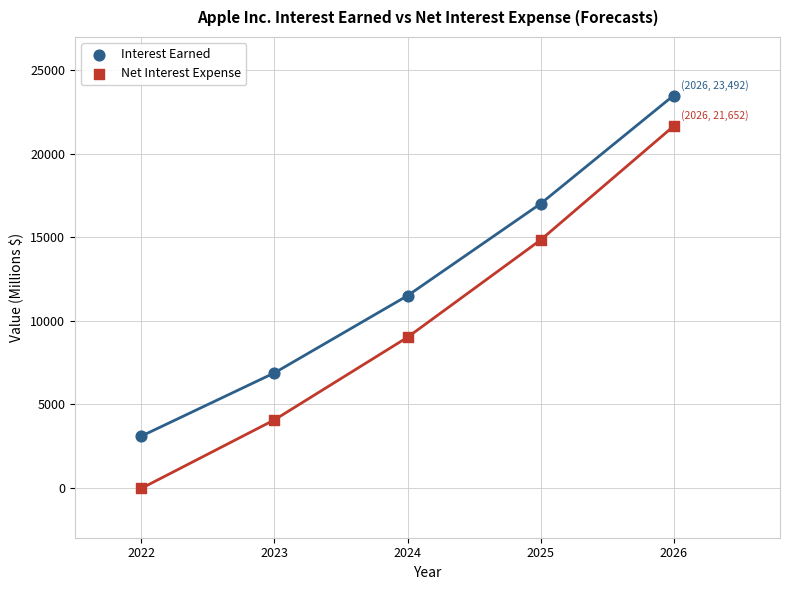

Across all data points, what is the range of Y values (max minus min)?

23530.9